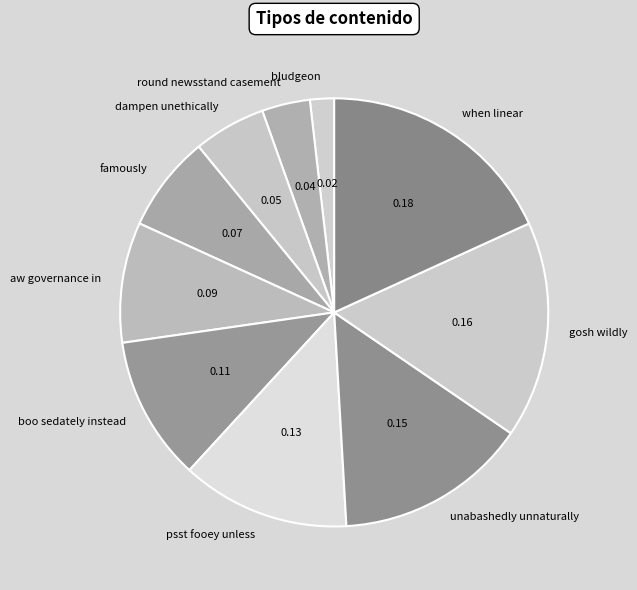

Is it true that dampen unethically is 5% of the pie?

True